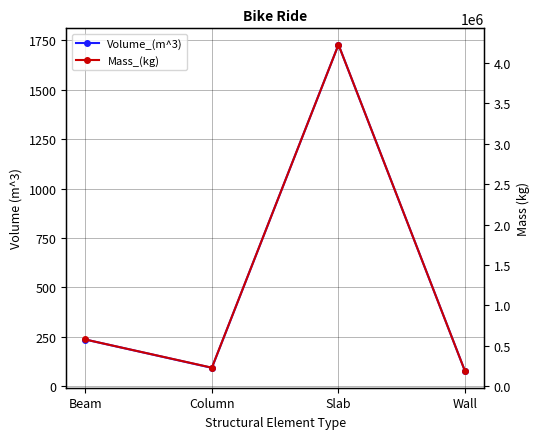

Where does the Mass_(kg) series first go above 579388?

Beam